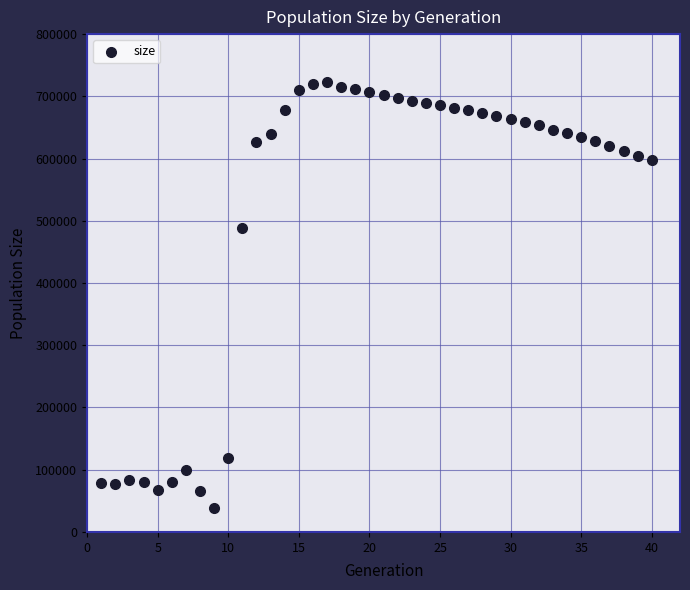

What is the range of X values (max minus min)?

39